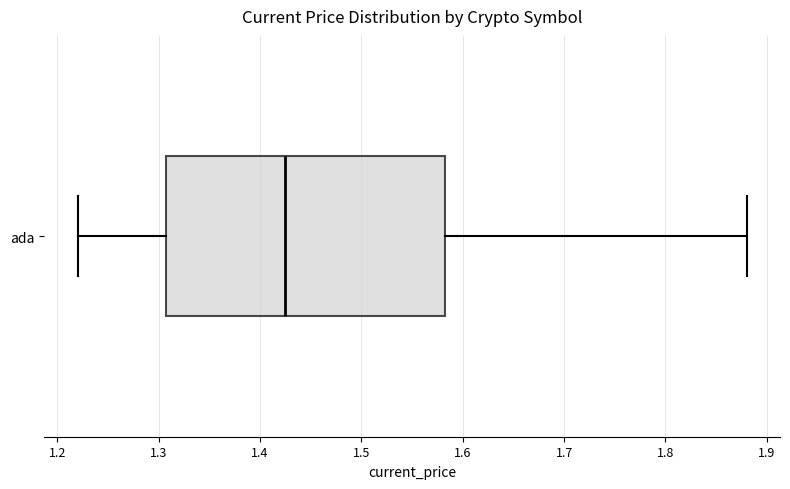

Where is the right edge of the box for ada on the x-axis? The values are not printed on the chart, so give them approximately, as read against the axis.

1.58